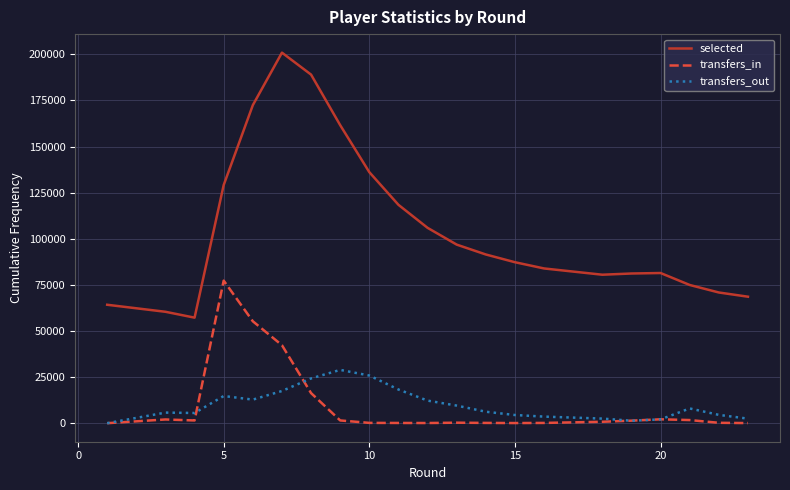

True or false: selected and transfers_in intersect in this chart.

False